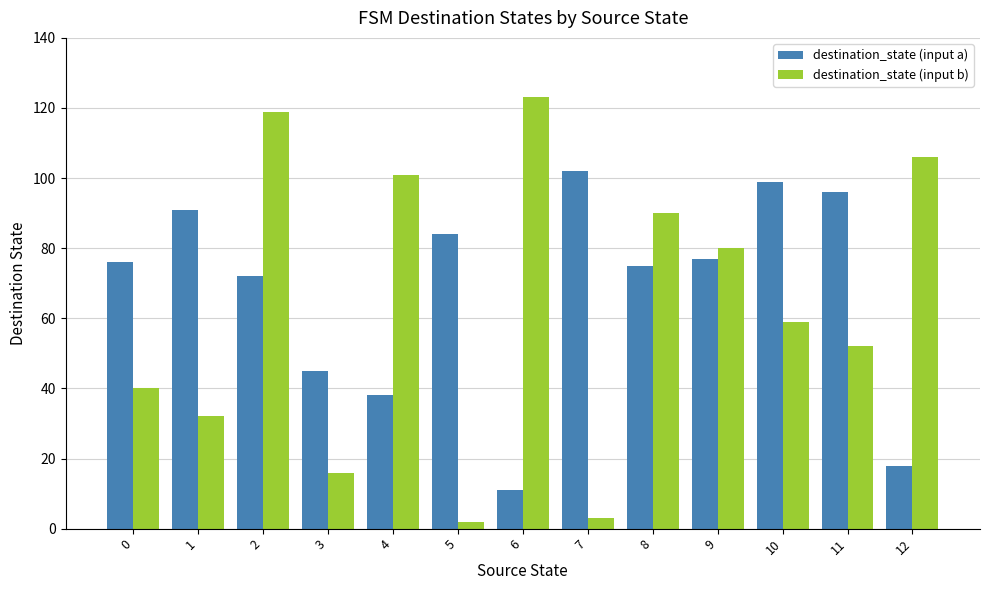

Reading right to left, extract all data points from this chart.

destination_state (input a): 18	96	99	77	75	102	11	84	38	45	72	91	76
destination_state (input b): 106	52	59	80	90	3	123	2	101	16	119	32	40